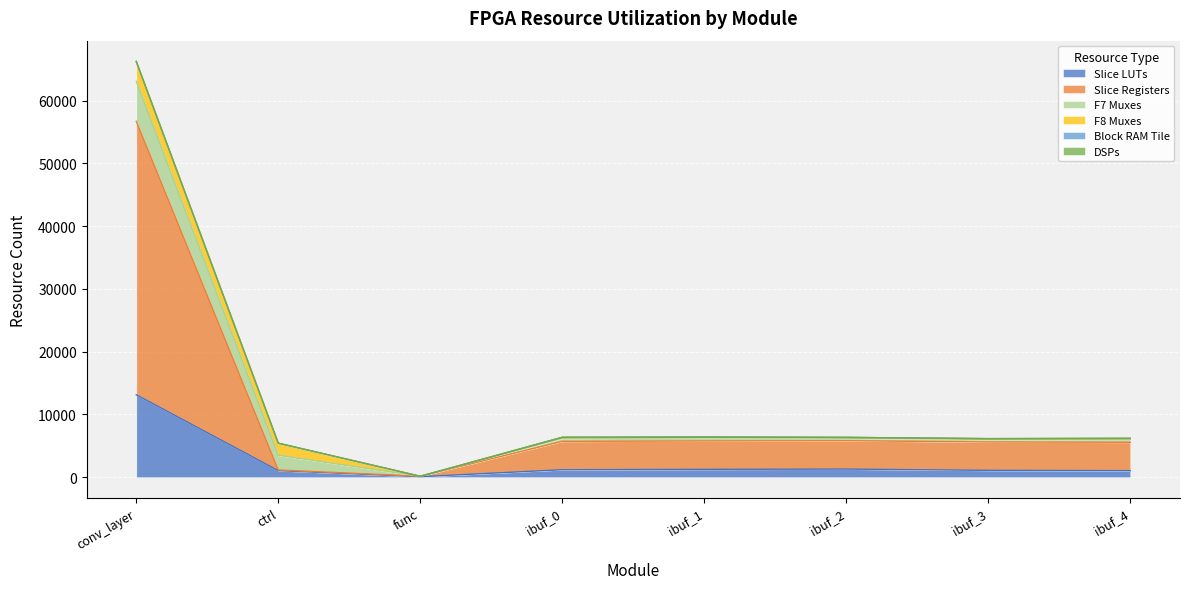

Reading left to right, extract all data points from this chart.

Slice LUTs: conv_layer=13137	ctrl=1052	func=87	ibuf_0=1200	ibuf_1=1260	ibuf_2=1300	ibuf_3=1100	ibuf_4=1050
Slice Registers: conv_layer=43565	ctrl=107	func=66	ibuf_0=4520	ibuf_1=4520	ibuf_2=4520	ibuf_3=4520	ibuf_4=4520
F7 Muxes: conv_layer=6364	ctrl=2335	func=0	ibuf_0=480	ibuf_1=480	ibuf_2=400	ibuf_3=400	ibuf_4=480
F8 Muxes: conv_layer=3170	ctrl=1927	func=0	ibuf_0=160	ibuf_1=144	ibuf_2=128	ibuf_3=128	ibuf_4=144
Block RAM Tile: conv_layer=0	ctrl=0	func=0	ibuf_0=0	ibuf_1=0	ibuf_2=0	ibuf_3=0	ibuf_4=0
DSPs: conv_layer=0	ctrl=0	func=0	ibuf_0=0	ibuf_1=0	ibuf_2=0	ibuf_3=0	ibuf_4=0